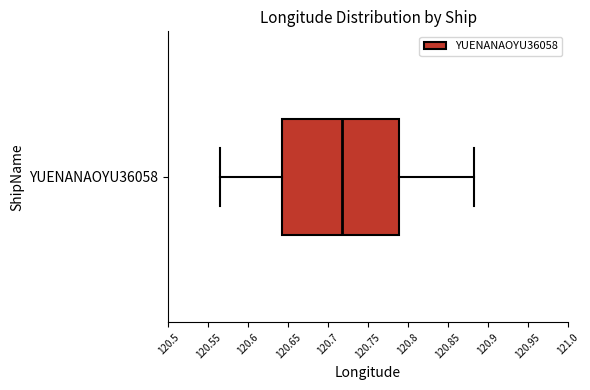

Read this box plot against the x-axis: the position of the median line, the range covered by the box, and the ends of both whiskers. The values are not printed on the chart, so give them approximately, as read against the axis.

median 120.720, box 120.640 to 120.790, whiskers 120.565 to 120.885